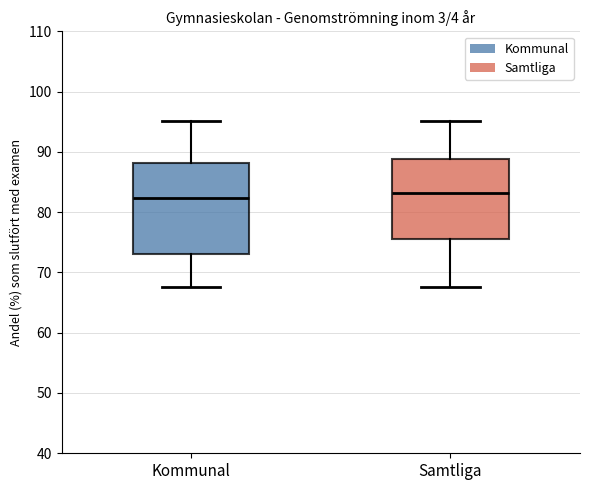

Reading left to right, read every box against the y-axis: the position of its median line, the range the box covers, and the ends of its whiskers. The values are not printed on the chart, so give them approximately, as read against the axis.

Kommunal: median 82, box 73 to 88, whiskers 68 to 95
Samtliga: median 83, box 76 to 89, whiskers 68 to 95